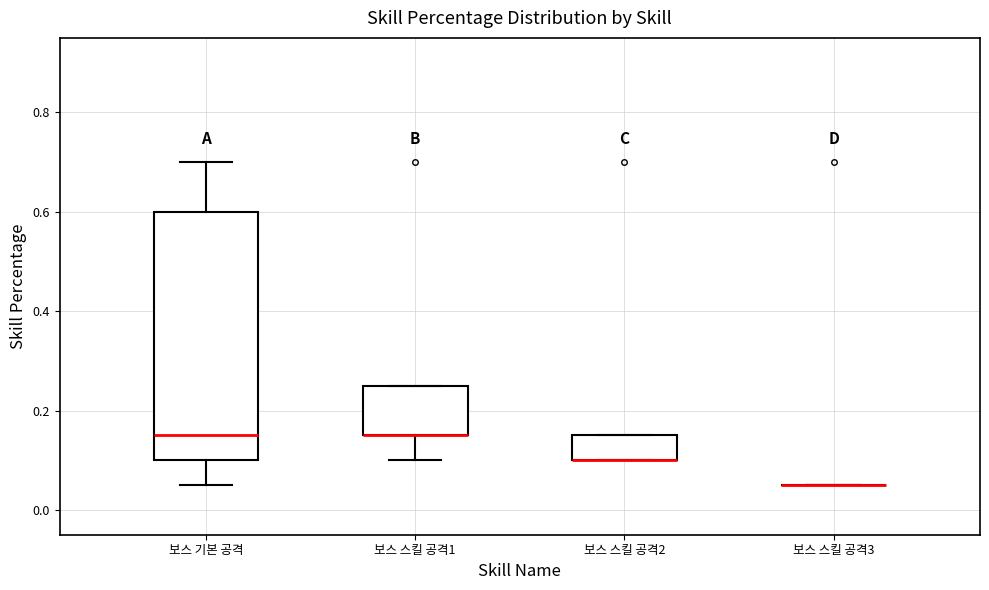

Reading left to right, read every box against the y-axis: the position of its median line, the range the box covers, and the ends of its whiskers. The values are not printed on the chart, so give them approximately, as read against the axis.

보스 기본 공격: median 0.16, box 0.10 to 0.60, whiskers 0.06 to 0.70
보스 스킬 공격1: median 0.16 (drawn on the box's lower edge), box 0.16 to 0.26, whiskers 0.10 to 0.26
보스 스킬 공격2: median 0.10 (drawn on the box's lower edge), box 0.10 to 0.16, whiskers 0.10 to 0.16
보스 스킬 공격3: box collapsed to a line at 0.06, whiskers 0.06 to 0.06